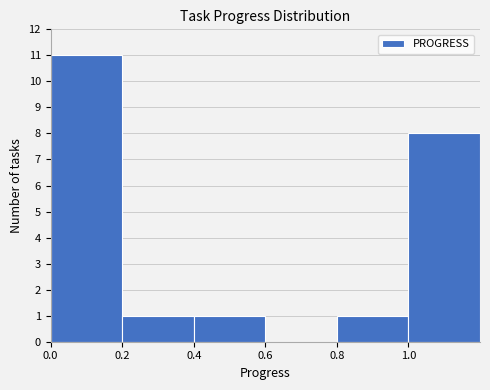

Reading left to right, list every bar in this chart as the range it spans on the x-axis followed by its height. The values are not printed on the chart, so give them approximately, as read against the axis.

0.0 to 0.2: 11
0.2 to 0.4: 1
0.4 to 0.6: 1
0.6 to 0.8: 0
0.8 to 1.0: 1
1.0 to 1.2: 8